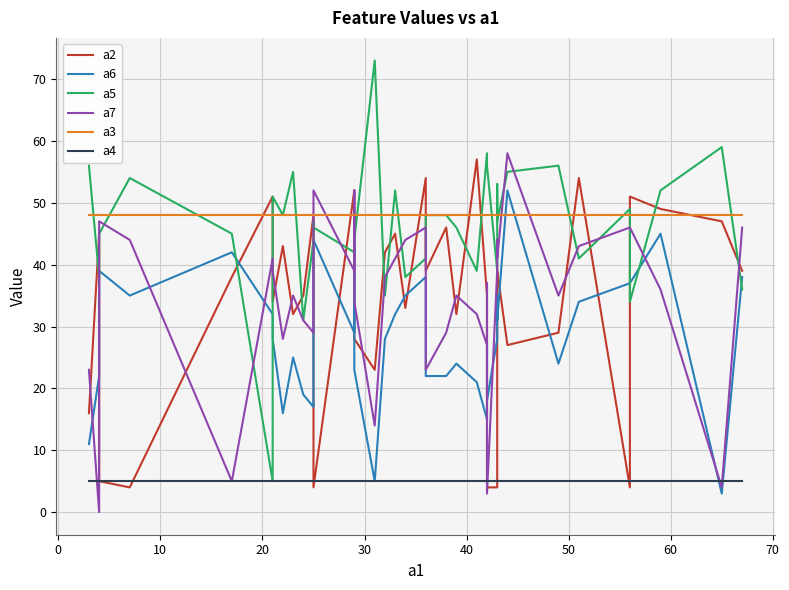

How many data points in a2 are less than 37?

20